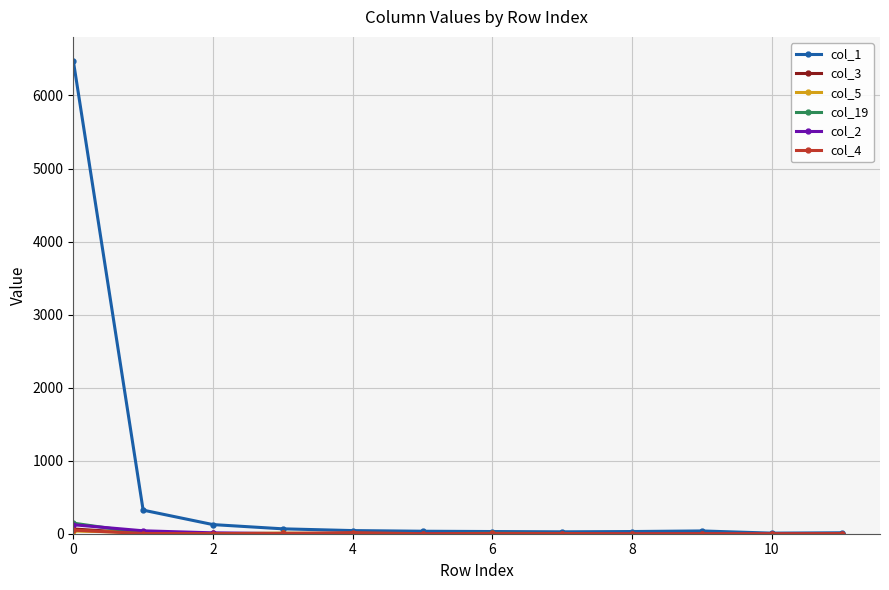

Which series has the widest spread of values?

col_1